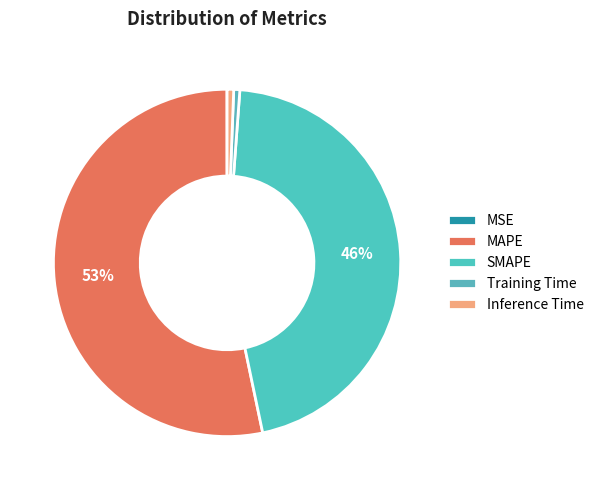

How much of the chart is everything except SMAPE?

54.5%